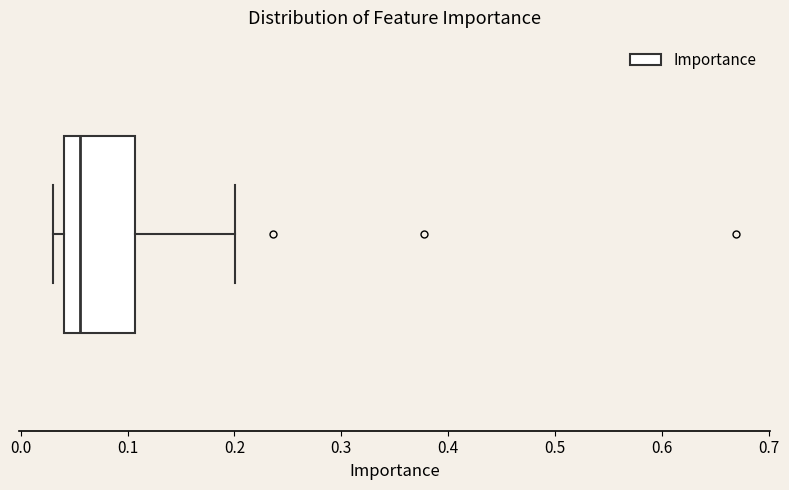

Transcribe this box plot: give where the median line is, the range the box spans, and where the two whiskers end, as read against the x-axis. The values are not printed on the chart, so give them approximately, as read against the axis.

median 0.06, box 0.04 to 0.11, whiskers 0.03 to 0.20